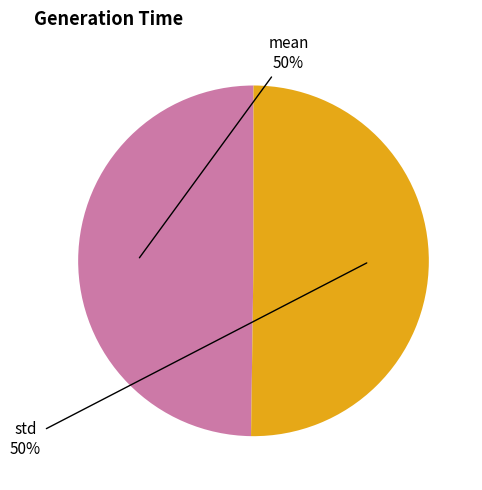

To the nearest percent, what is the combined percentage of mean and std?

100%